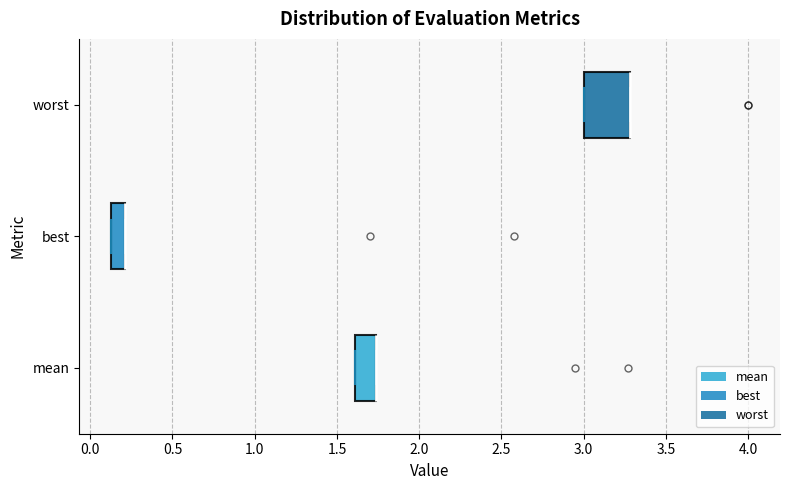

Where is the left edge of the box for worst on the x-axis? The values are not printed on the chart, so give them approximately, as read against the axis.

3.00